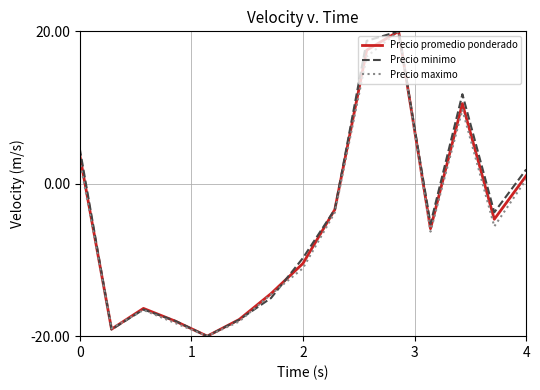

What is the highest value of the Precio minimo series?

20.0